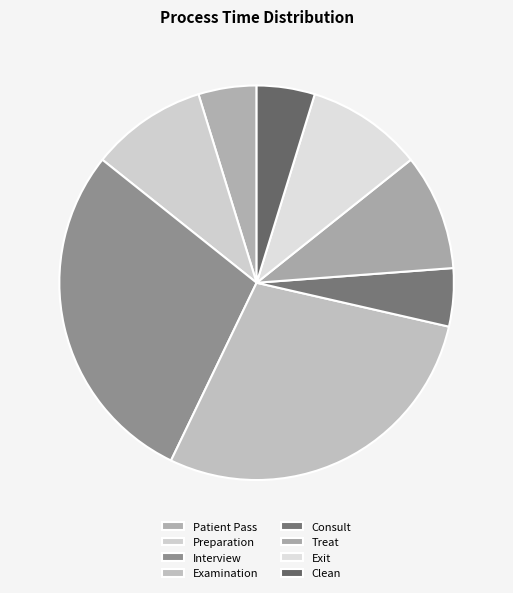

Rank the categories by value from highest to lowest.

Interview, Examination, Preparation, Treat, Exit, Patient Pass, Consult, Clean